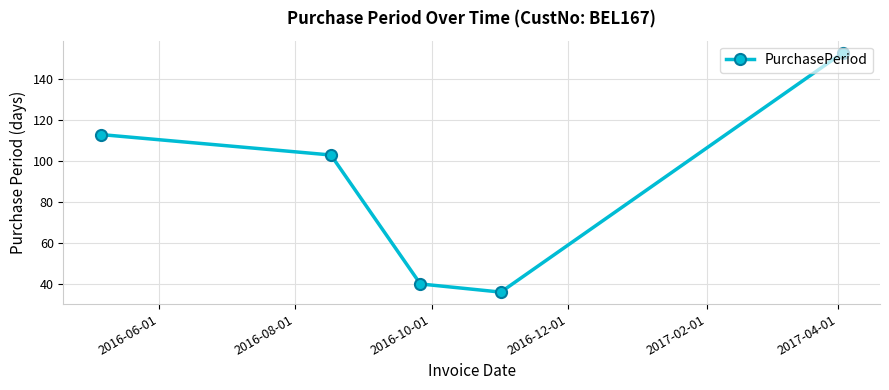

What is the sum of all values?

445